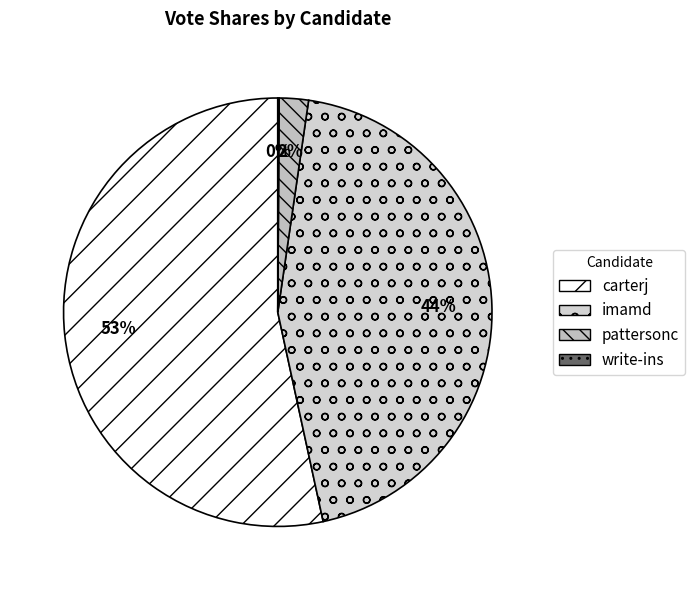

To the nearest percent, what portion does carterj represent?

53%